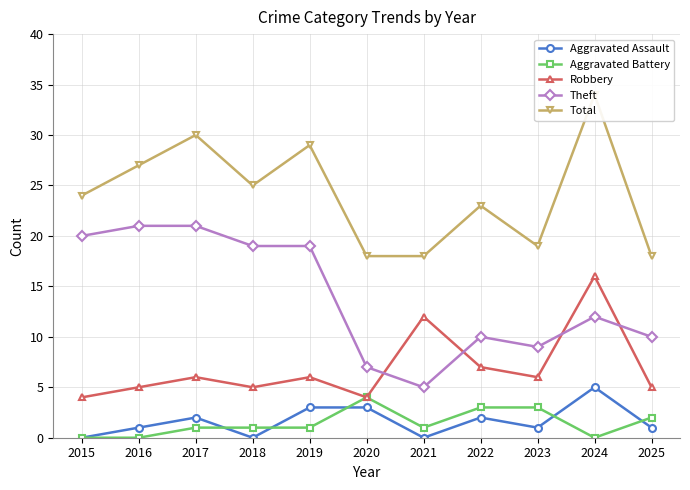

True or false: Aggravated Assault has more than 0 points higher than both neighbors.

True